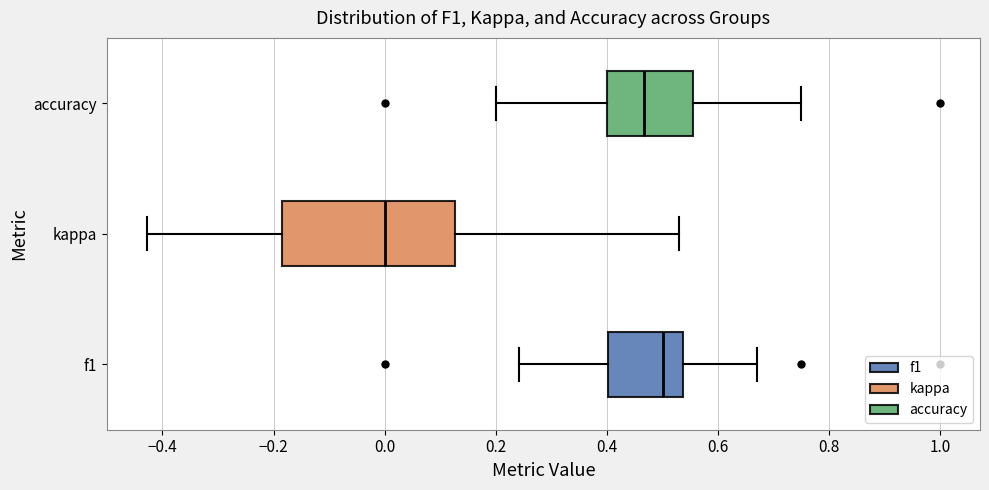

Comparing the boxes themselves (not the whiskers), which one is the widest?

kappa